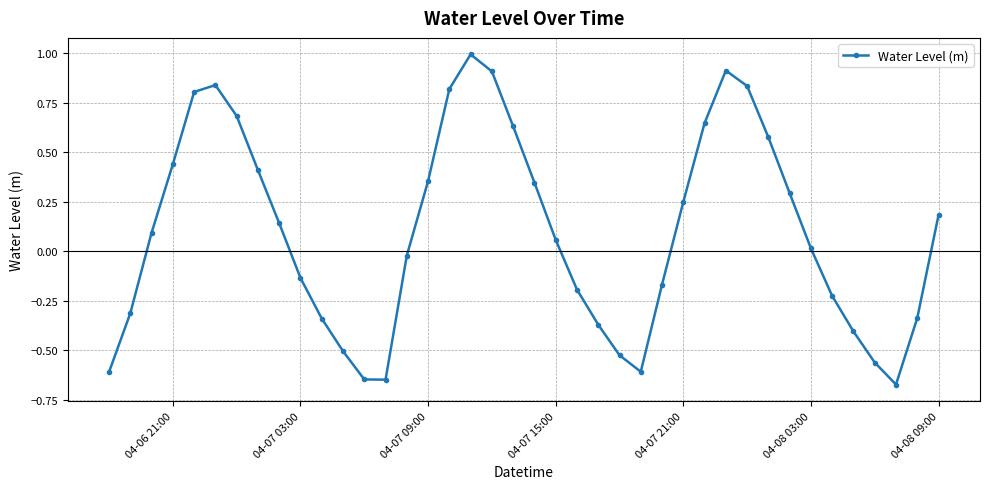

How many interior local peaks (higher than both neighbors) does the data have?

3